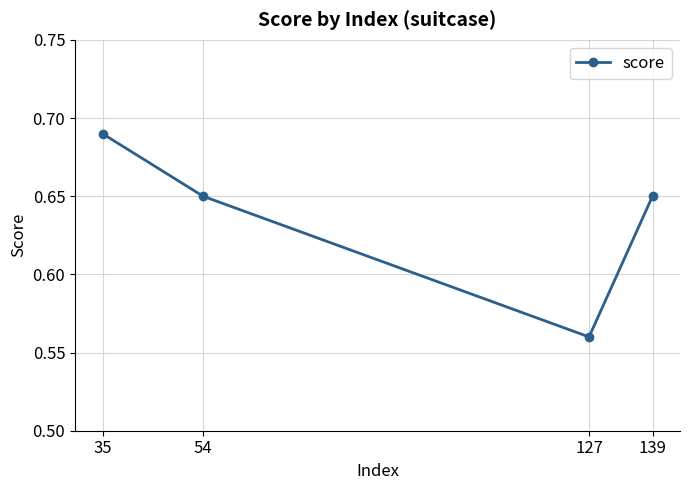

True or false: the data shows 0.4 at 54.

False